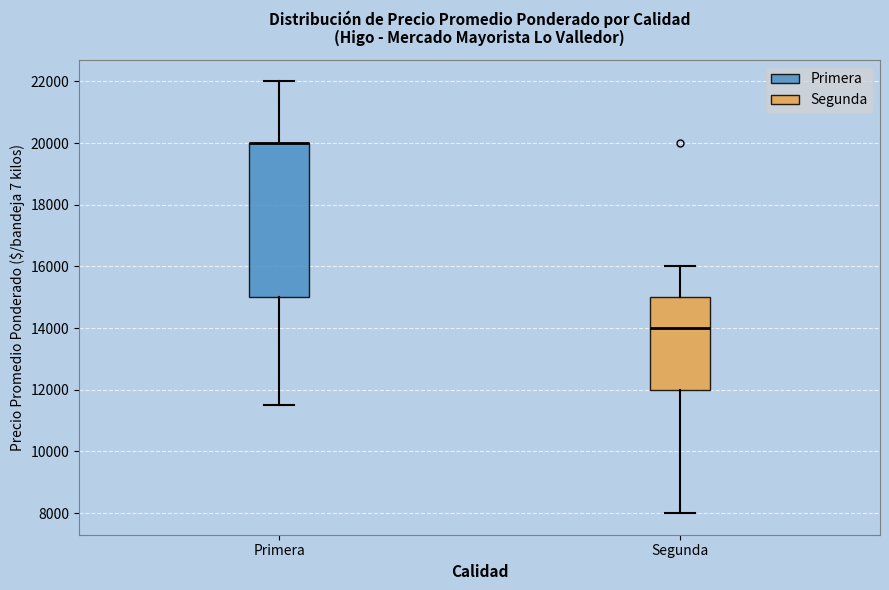

Reading left to right, transcribe this box plot: for each box, give where its median line is, the range the box spans, and where its two whiskers end, as read against the y-axis. The values are not printed on the chart, so give them approximately, as read against the axis.

Primera: median 20000 (drawn on the box's upper edge), box 15000 to 20000, whiskers 11600 to 22000
Segunda: median 14000, box 12000 to 15000, whiskers 8000 to 16000